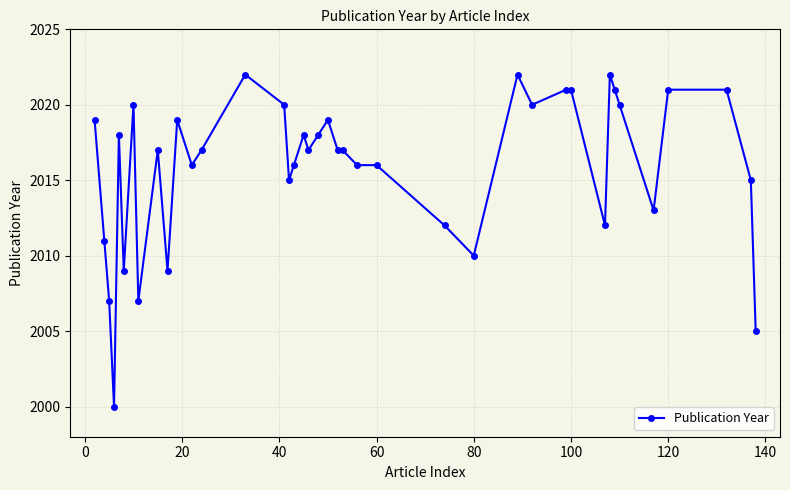

What is the value of the 30th point from the left?

2021